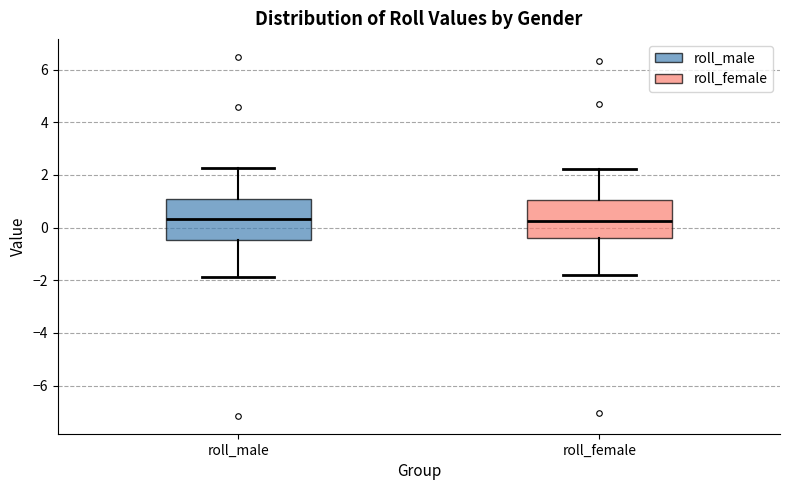

Reading left to right, read every box against the y-axis: the position of its median line, the range the box covers, and the ends of its whiskers. The values are not printed on the chart, so give them approximately, as read against the axis.

roll_male: median 0.4, box -0.4 to 1.2, whiskers -1.8 to 2.2
roll_female: median 0.2, box -0.4 to 1.0, whiskers -1.8 to 2.2